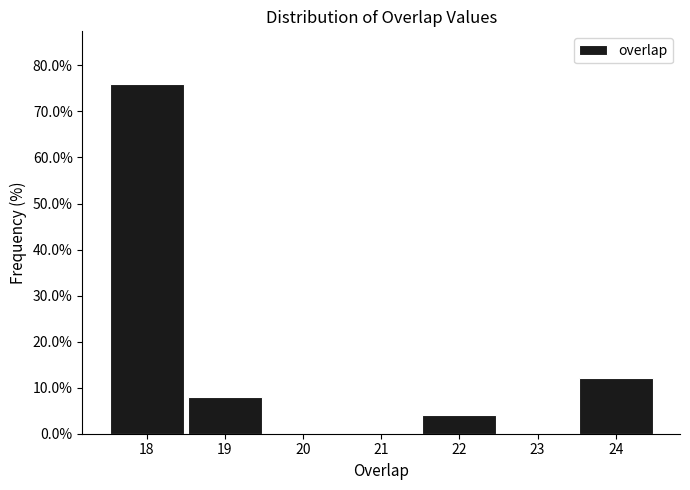

Reading left to right, transcribe this chart: for each bar, give the range it covers on the x-axis and its height. The values are not printed on the chart, so give them approximately, as read against the axis.

17.5 to 18.5: 76
18.5 to 19.5: 8
19.5 to 20.5: 0
20.5 to 21.5: 0
21.5 to 22.5: 4
22.5 to 23.5: 0
23.5 to 24.5: 12